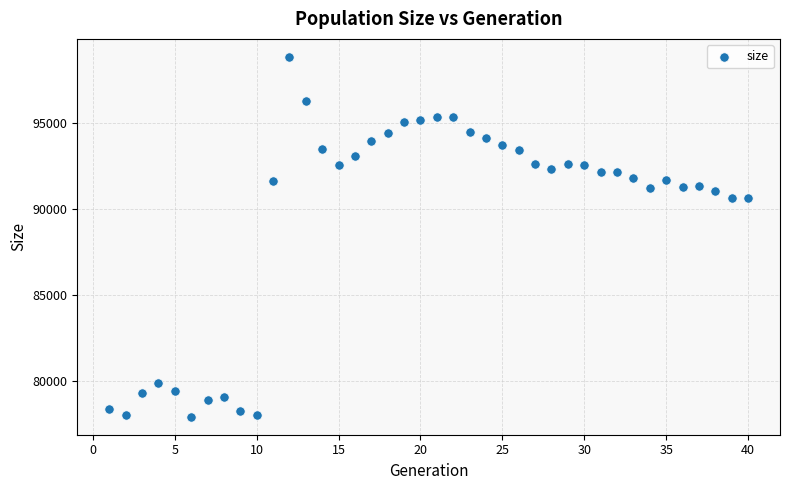

What is the range of X values (max minus min)?

39